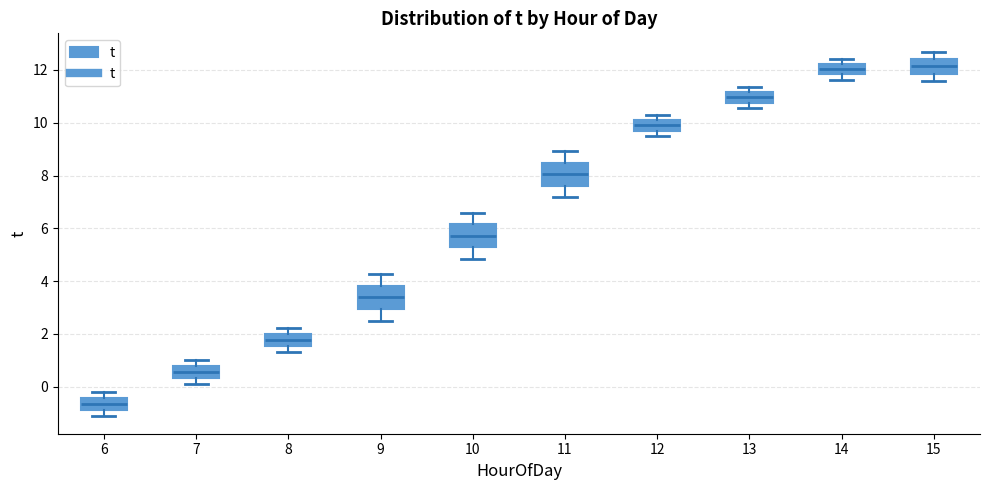

Where does the median line of the box at x = 9 sit on the y-axis? The values are not printed on the chart, so give them approximately, as read against the axis.

3.4